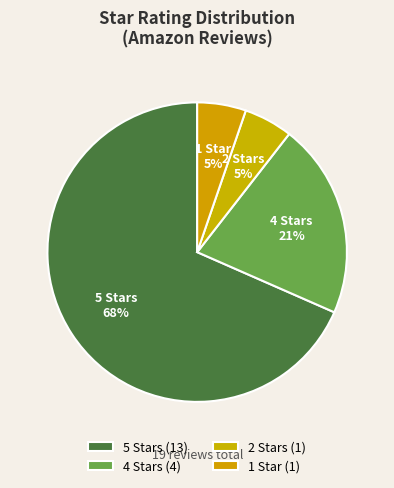

How many slices are in this pie chart?

4